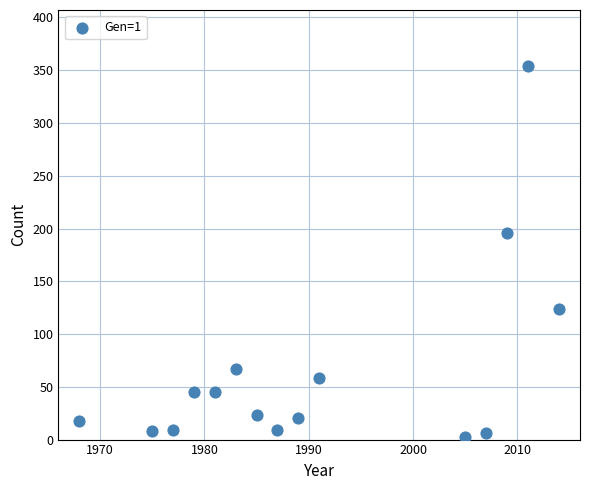

What is the range of X values (max minus min)?

46